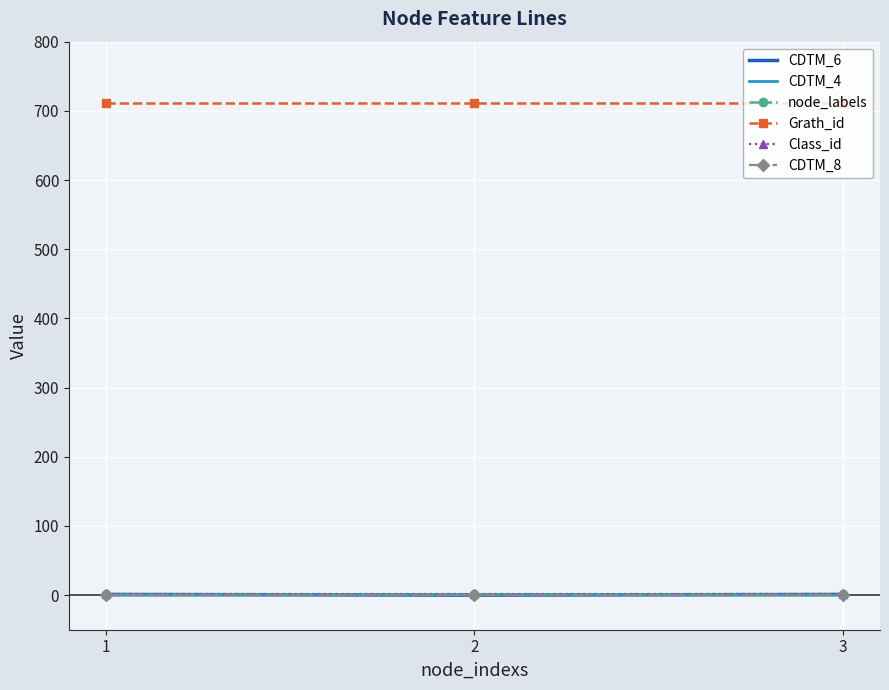

The node_labels series shows 2 at 3. True or false?

False